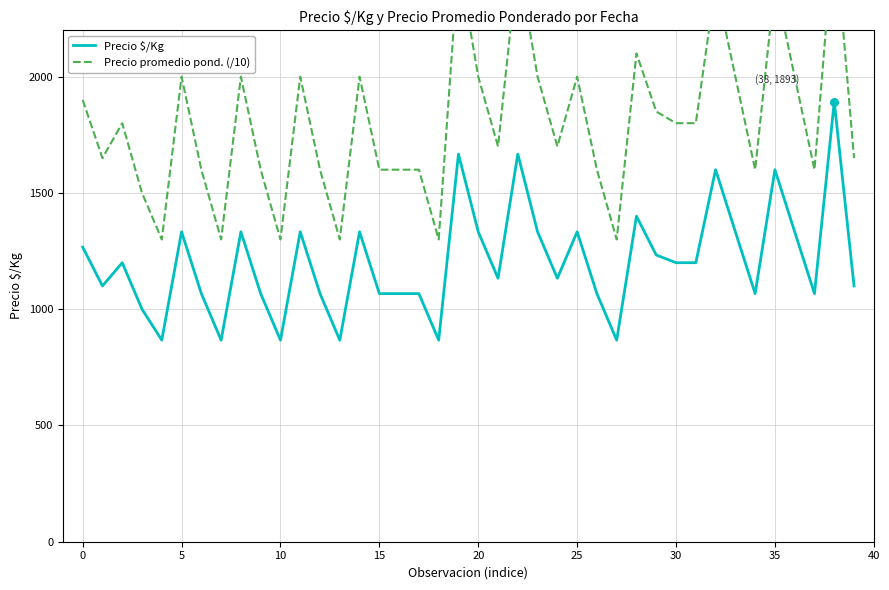

What is the total value across all series at 34?

2667